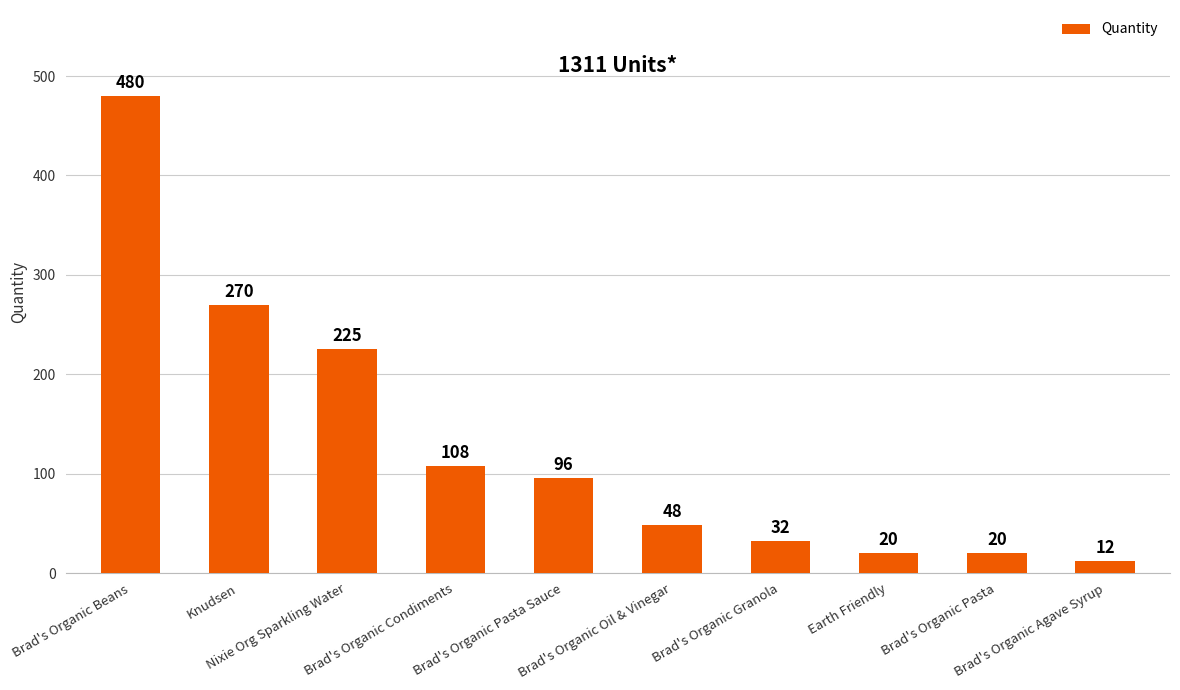

What is the value of the 4th bar from the left?

108